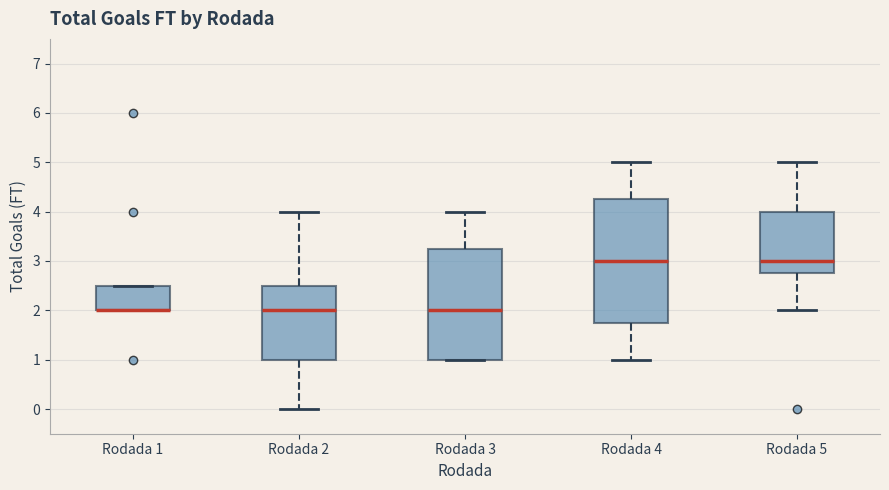

Reading left to right, transcribe this box plot: for each box, give where its median line is, the range the box spans, and where its two whiskers end, as read against the y-axis. The values are not printed on the chart, so give them approximately, as read against the axis.

Rodada 1: median 2.0 (drawn on the box's lower edge), box 2.0 to 2.5, whiskers 2.0 to 2.5
Rodada 2: median 2.0, box 1.0 to 2.5, whiskers 0.0 to 4.0
Rodada 3: median 2.0, box 1.0 to 3.3, whiskers 1.0 to 4.0
Rodada 4: median 3.0, box 1.8 to 4.3, whiskers 1.0 to 5.0
Rodada 5: median 3.0, box 2.8 to 4.0, whiskers 2.0 to 5.0